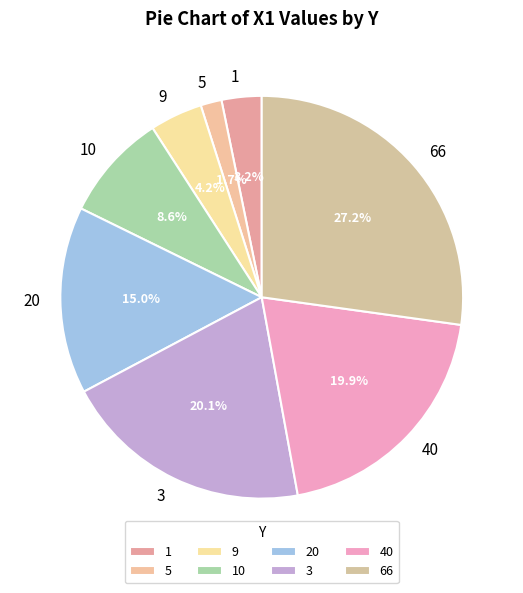

Is there a majority slice in this chart?

No